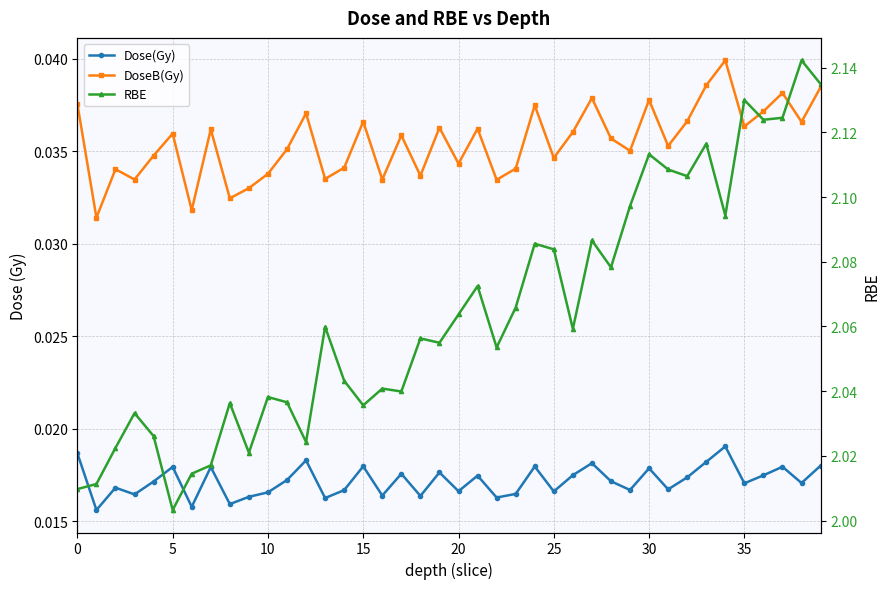

What is the sum of all RBE values?

82.6